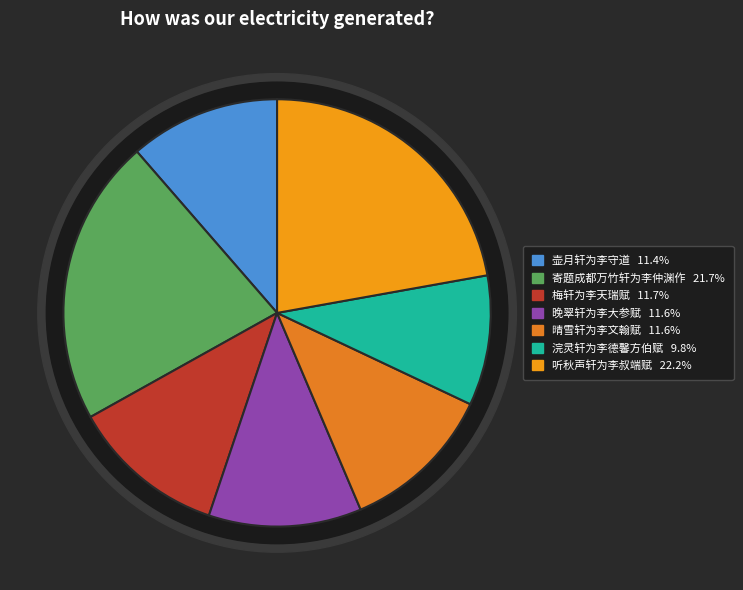

Rank the categories by value from lowest to highest.

浣灵轩为李德馨方伯赋, 壶月轩为李守道, 晚翠轩为李大参赋, 晴雪轩为李文翰赋, 梅轩为李天瑞赋, 寄题成都万竹轩为李仲渊作, 听秋声轩为李叔端赋